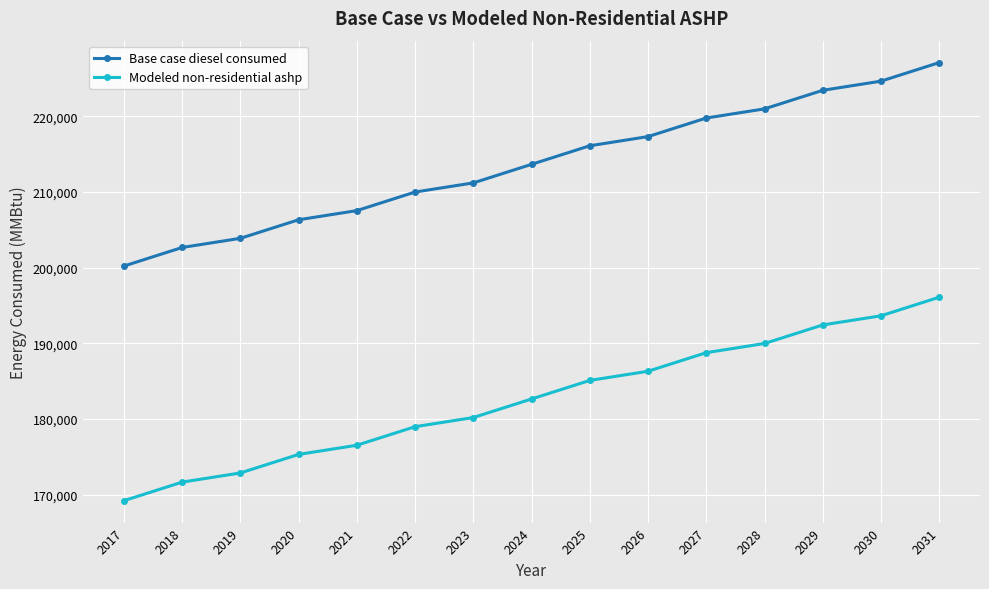

Is this an area chart (filled region under the line)?

No